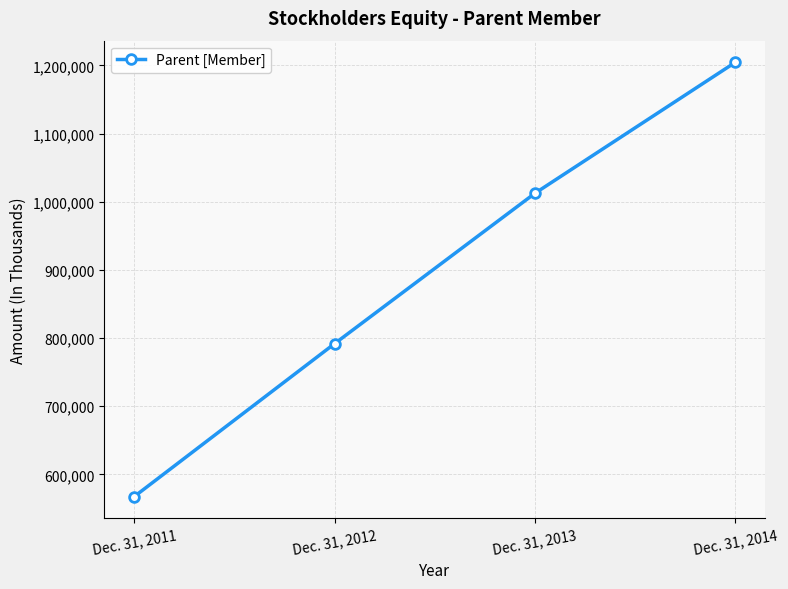

True or false: the data has more than 1 interior local peaks.

False